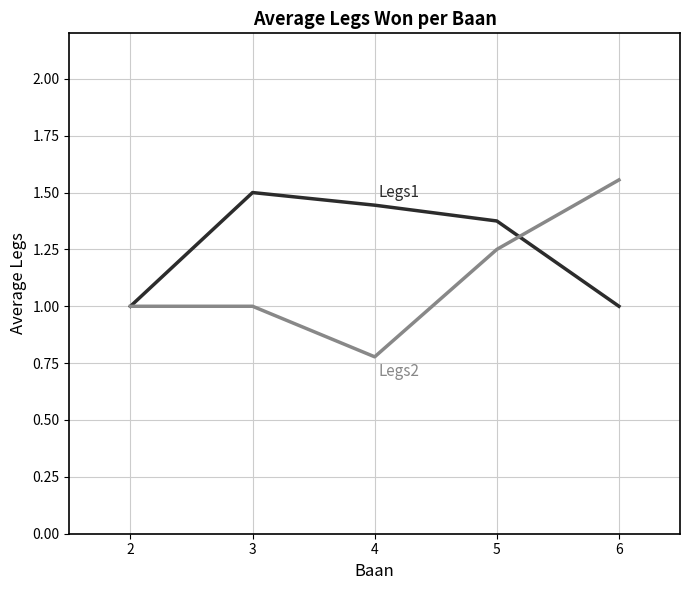

What is the spread (max minus min) of values at 6?

0.6